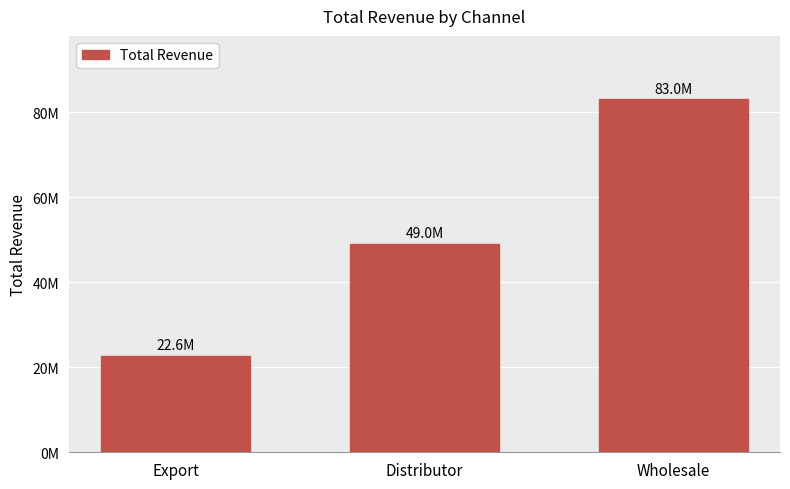

The chart shows a value of 65176353.2 at Distributor. True or false?

False